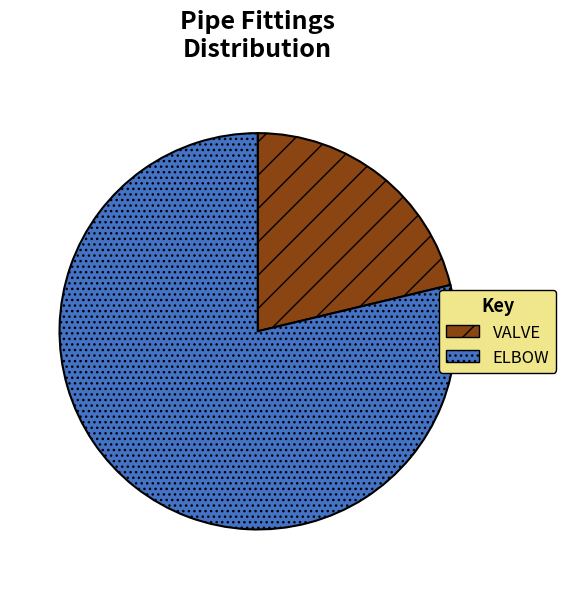

Is the sum of VALVE and ELBOW greater than half?

Yes